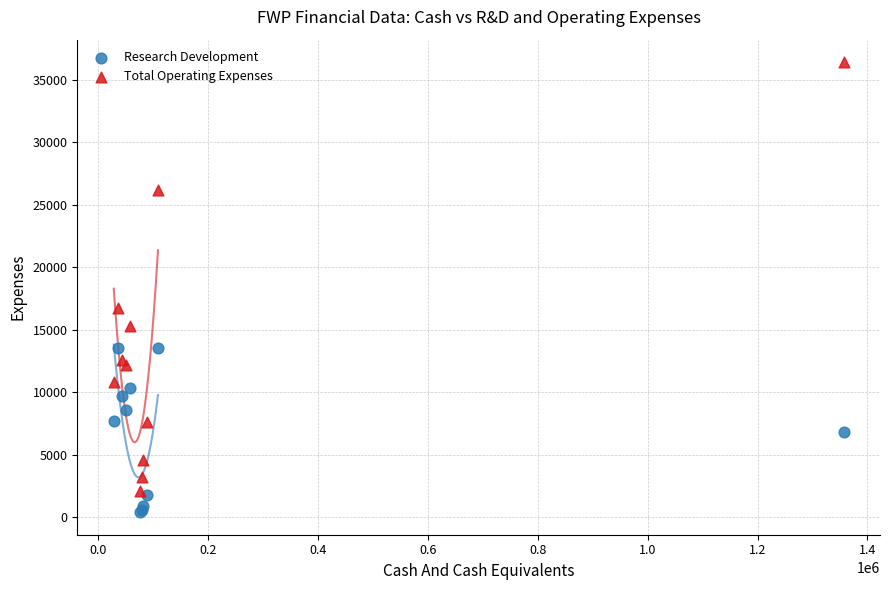

Across all series, what Y value is closest to 18400?

16700